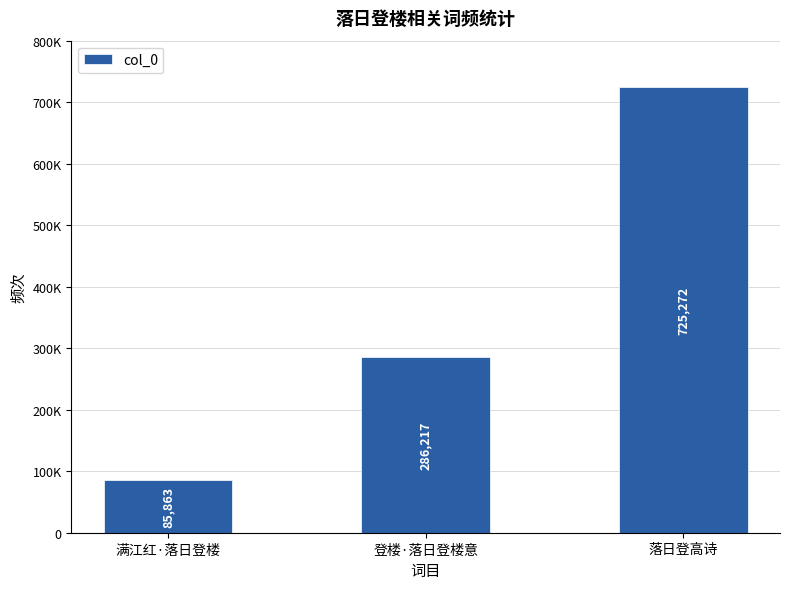

List the labels in order of value, smallest first.

满江红·落日登楼, 登楼·落日登楼意, 落日登高诗